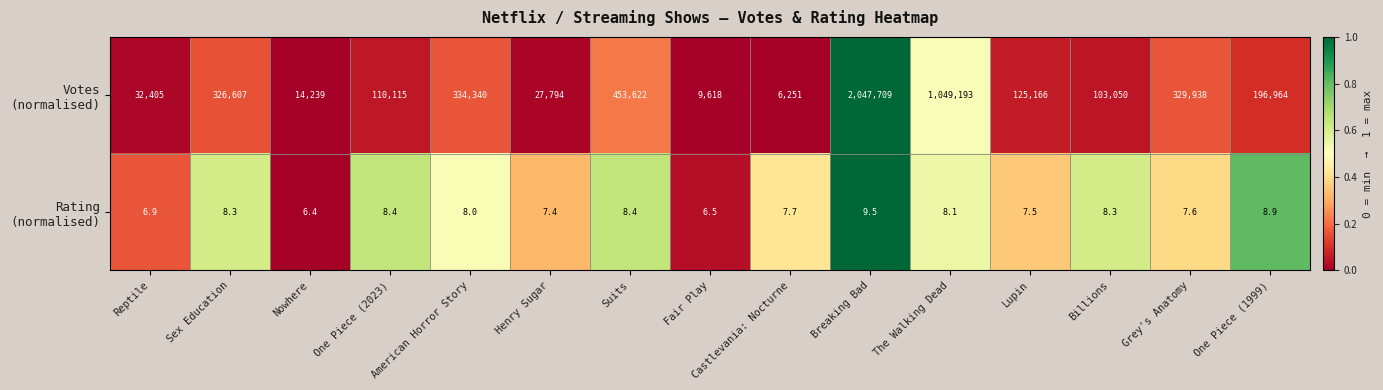

What is the minimum value shown in the chart?

6.4